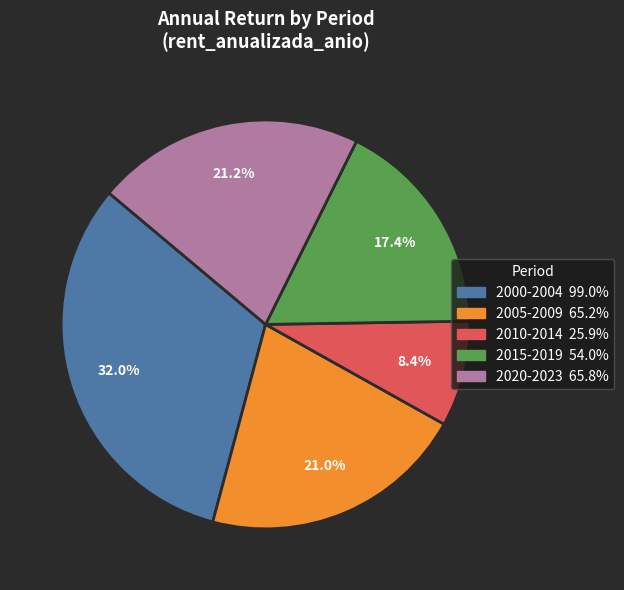

Is there a majority slice in this chart?

No